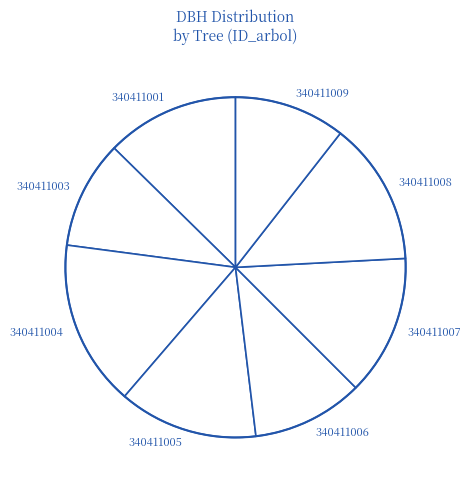

Which category has the biggest portion of the pie?

340411004